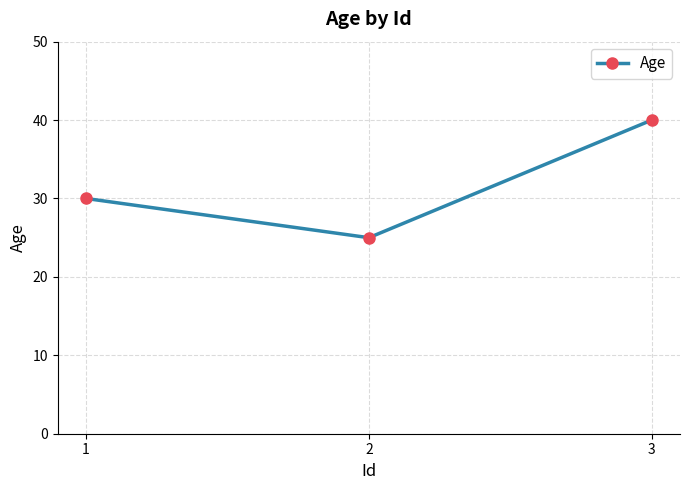

Read the value at 2.

25